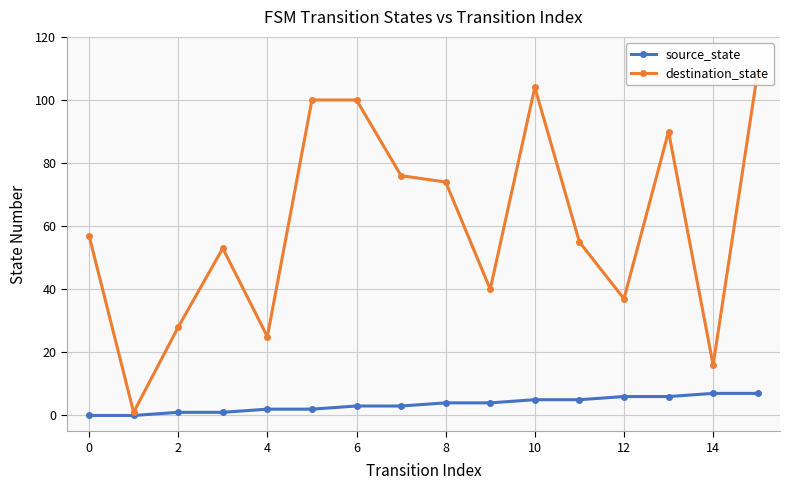

How many data points in source_state are less than 4?

8